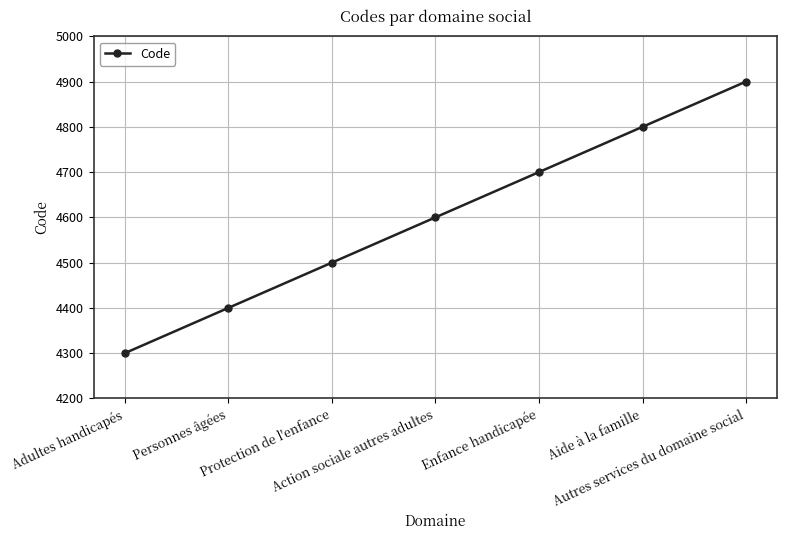

List the labels in order of value, largest first.

Autres services du domaine social, Aide à la famille, Enfance handicapée, Action sociale autres adultes, Protection de l'enfance, Personnes âgées, Adultes handicapés